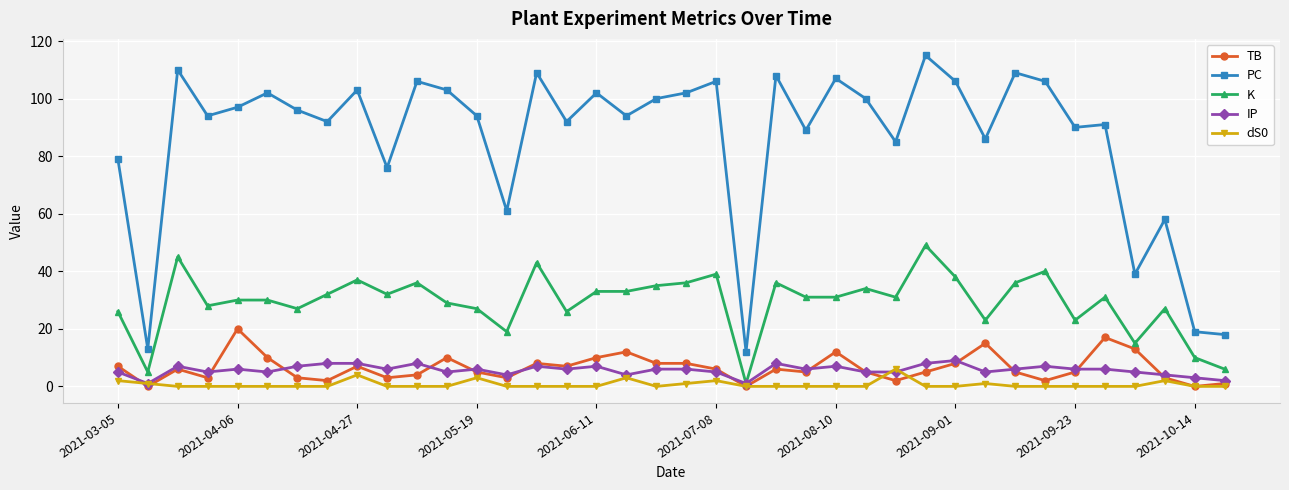

What is the highest value of the TB series?

20